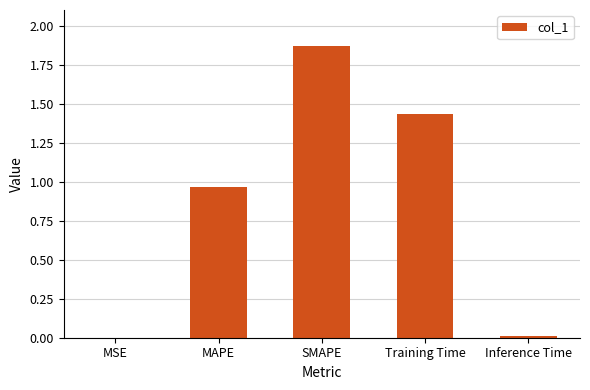

Is it true that the value at MSE is 0.0?

True